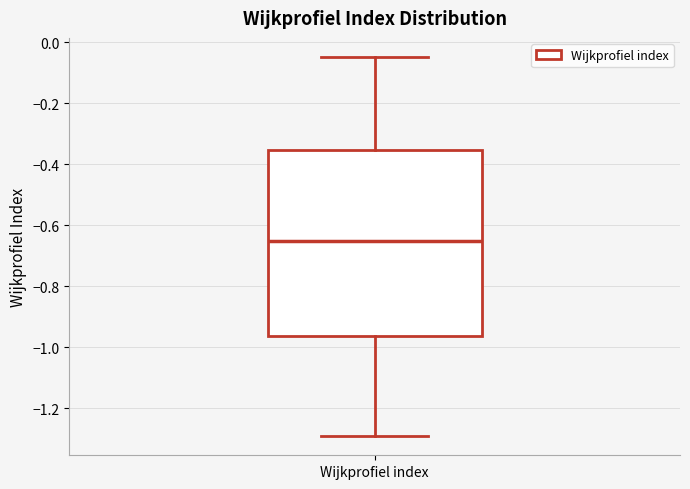

Where does the median line of the box for Wijkprofiel index sit on the y-axis? The values are not printed on the chart, so give them approximately, as read against the axis.

-0.66